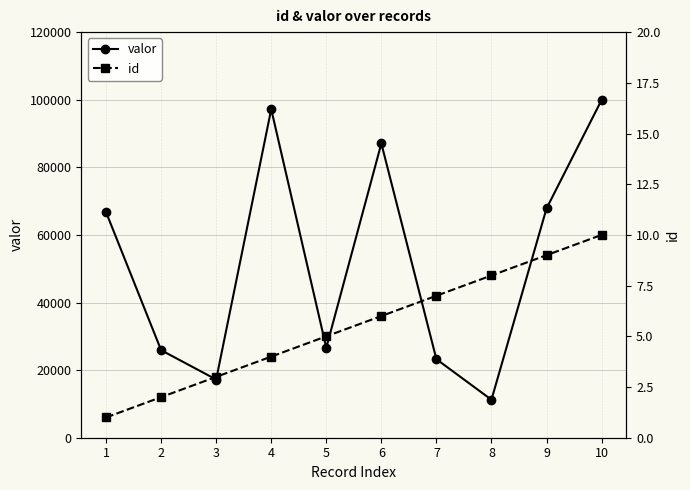

Is the value of valor at 8 greater than the value of id at 9?

Yes